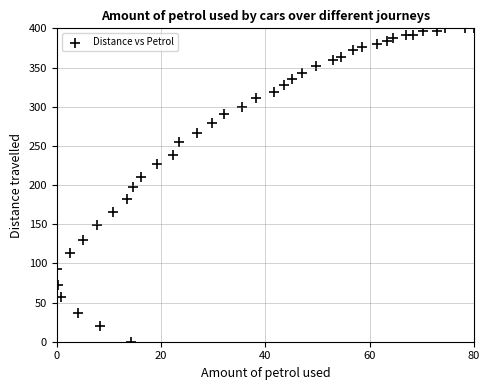

What is the range of Y values (max minus min)?

400.0